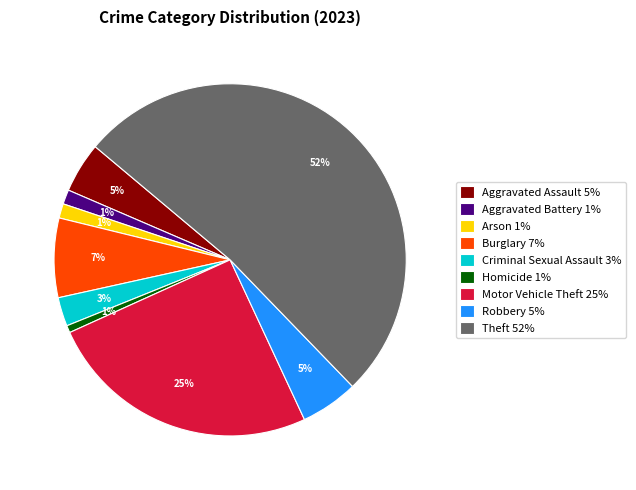

Combined, do Burglary 7% and Robbery 5% account for over 50%?

No